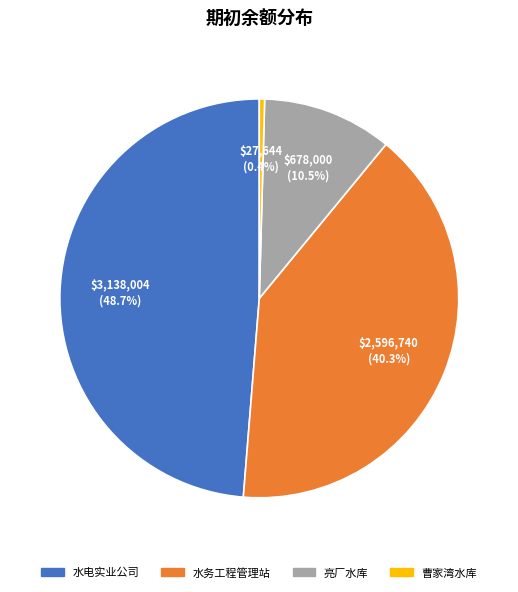

What is the ratio of the value at 水电实业公司 to the value at 水务工程管理站?

1.2